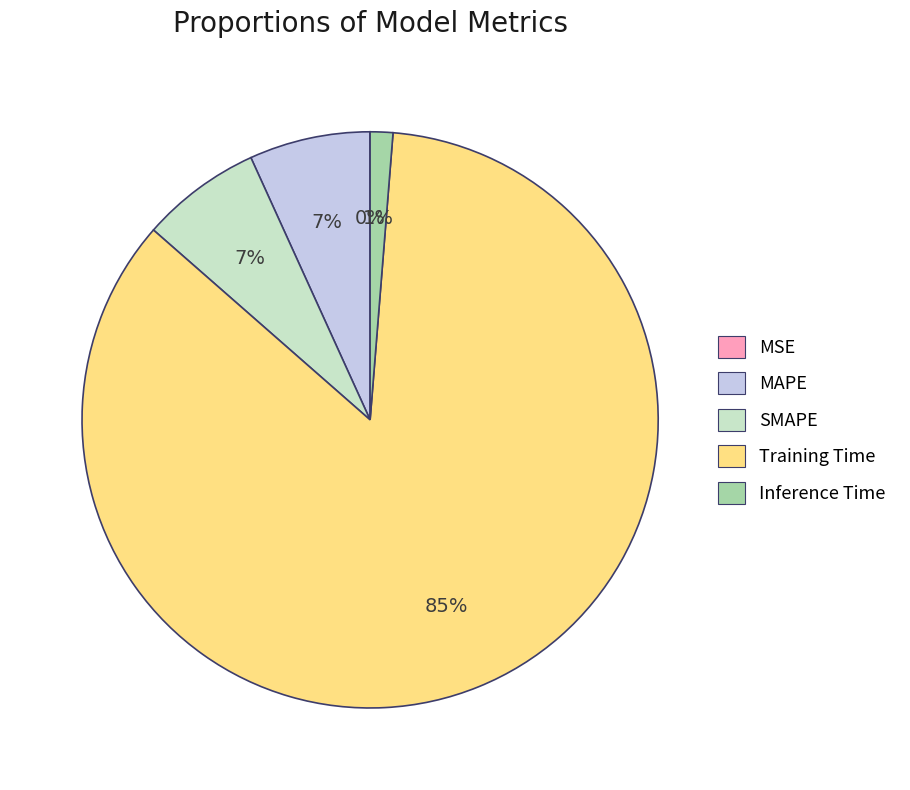

Does any single category account for the majority?

Yes